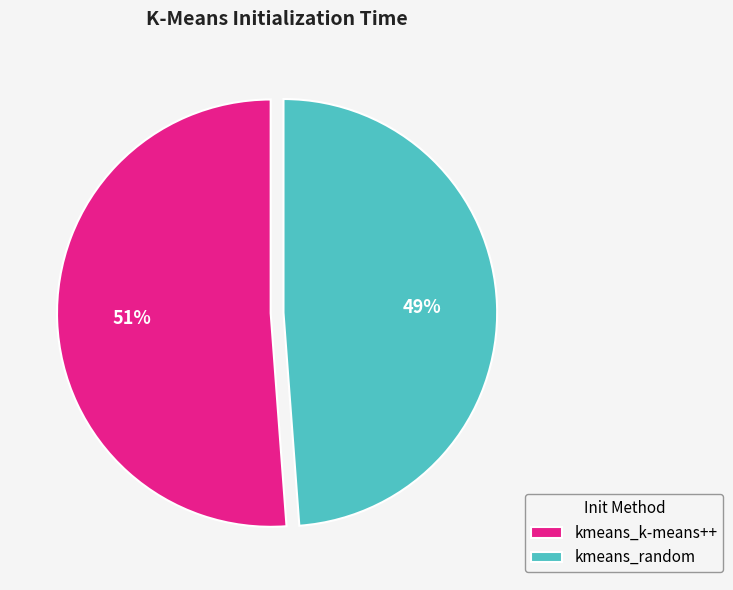

Does kmeans_random account for over 50% of the chart?

No